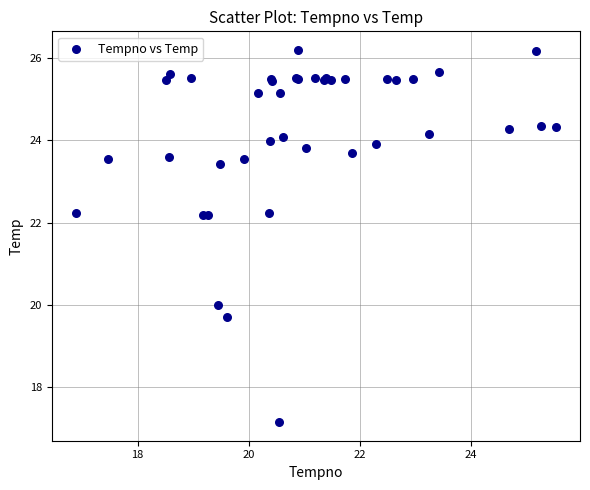

What Y value in the scatter plot is closest to 21?

20.0